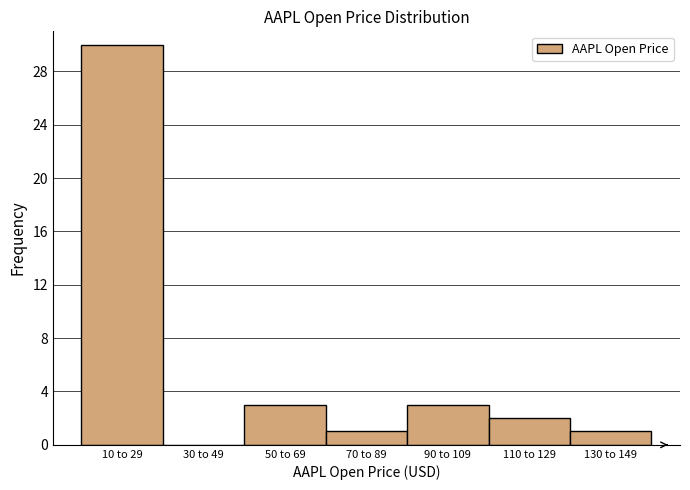

Reading left to right, extract all data points from this chart.

10 to 29=30	30 to 49=0	50 to 69=3	70 to 89=1	90 to 109=3	110 to 129=2	130 to 149=1